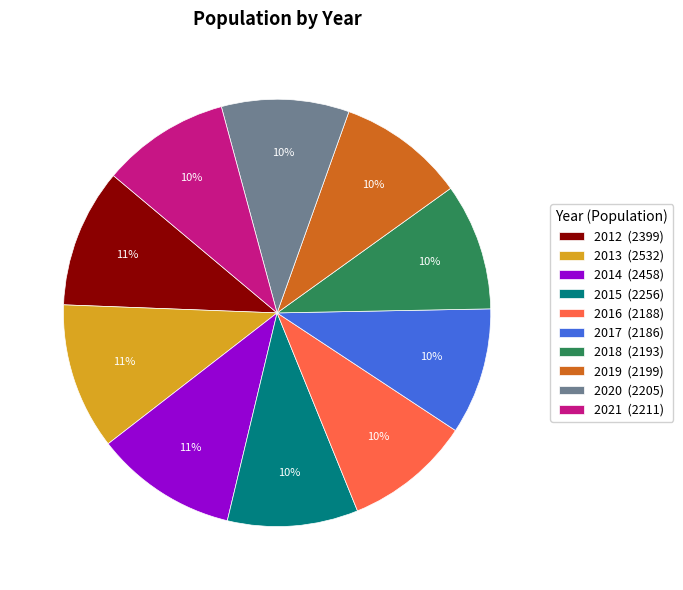

To the nearest percent, what is the combined percentage of 2020 (2205) and 2016 (2188)?

19%